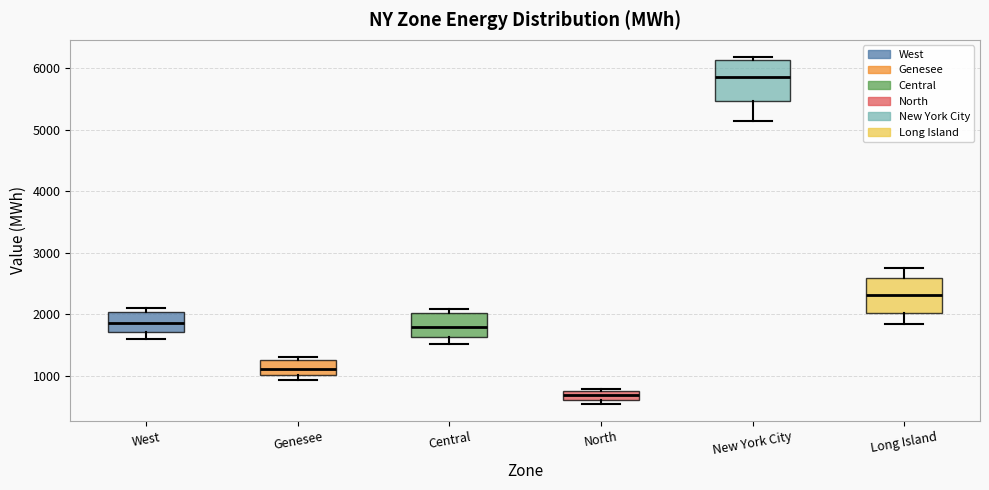

Where is the upper edge of the box for Long Island on the y-axis? The values are not printed on the chart, so give them approximately, as read against the axis.

2600